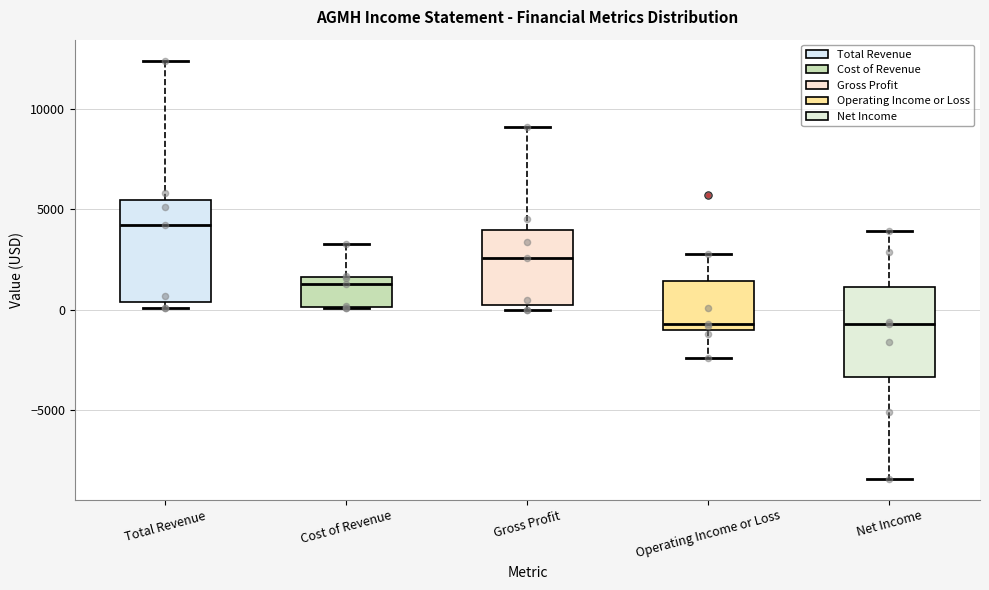

Which box is the tallest, from its lower edge to its upper edge?

Total Revenue